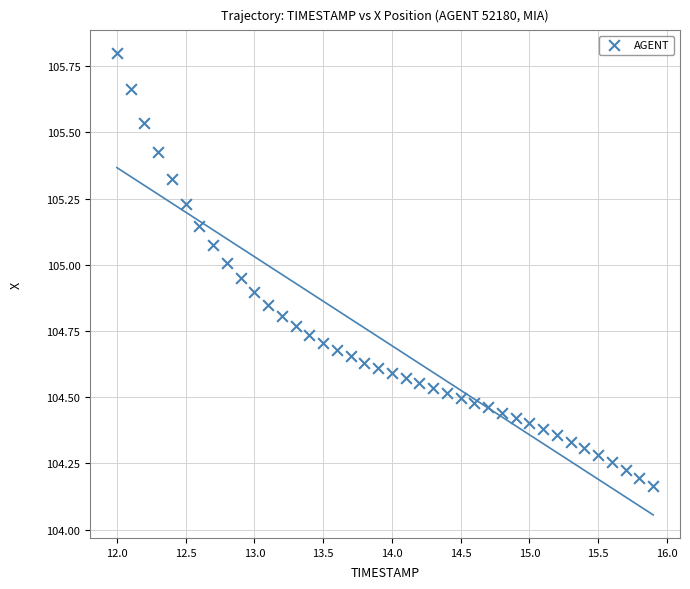

What is the range of Y values (max minus min)?

1.6